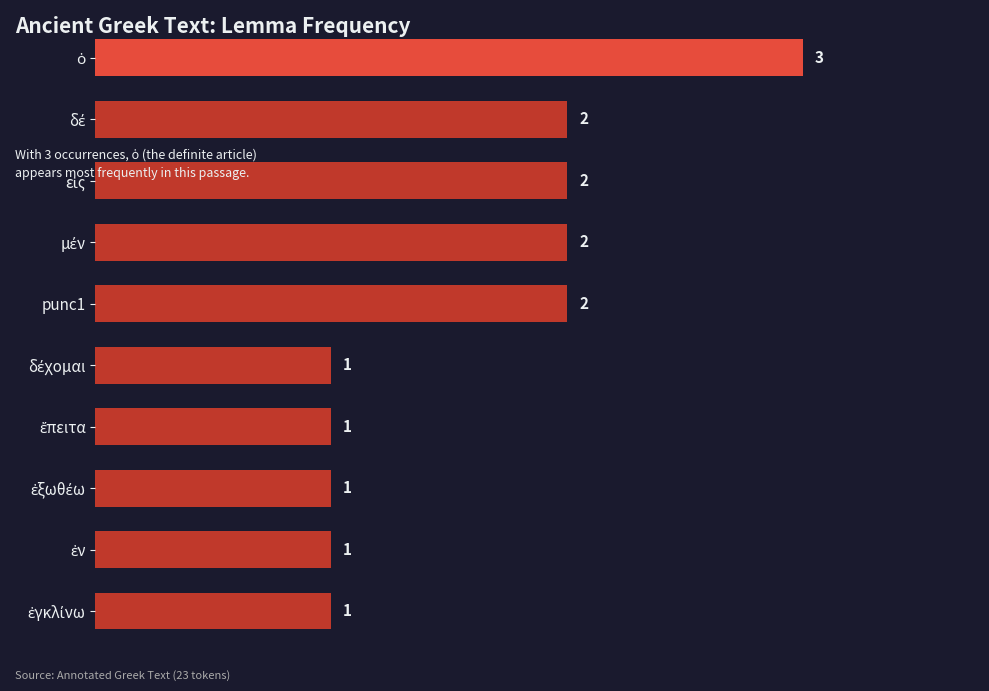

What is the value of the 2nd bar from the top?

2